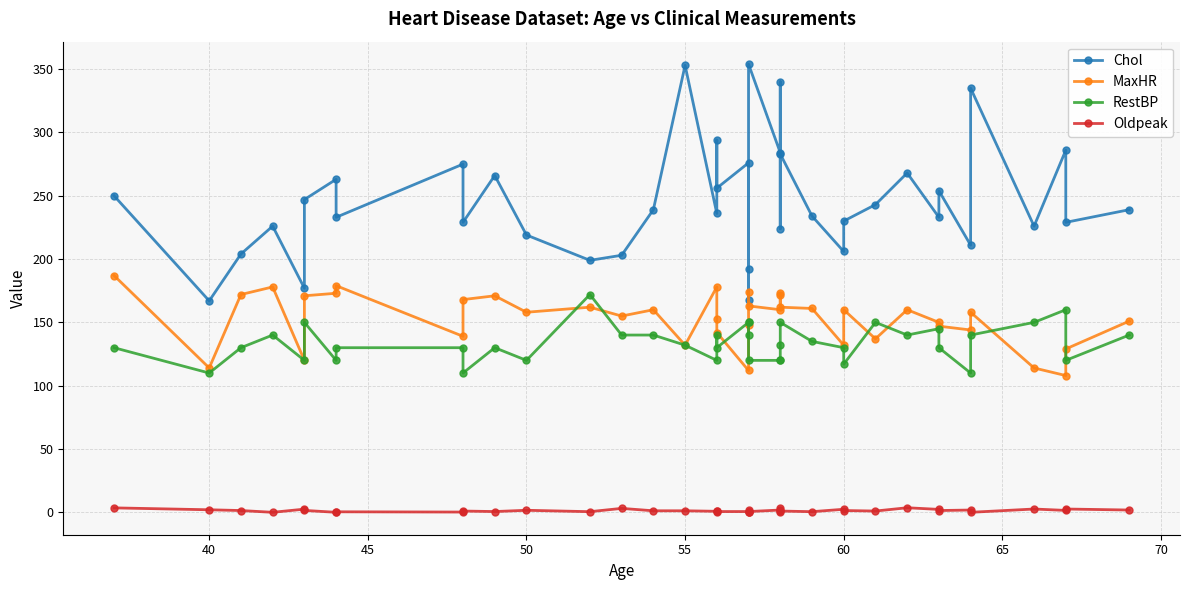

True or false: Oldpeak and Chol intersect in this chart.

False